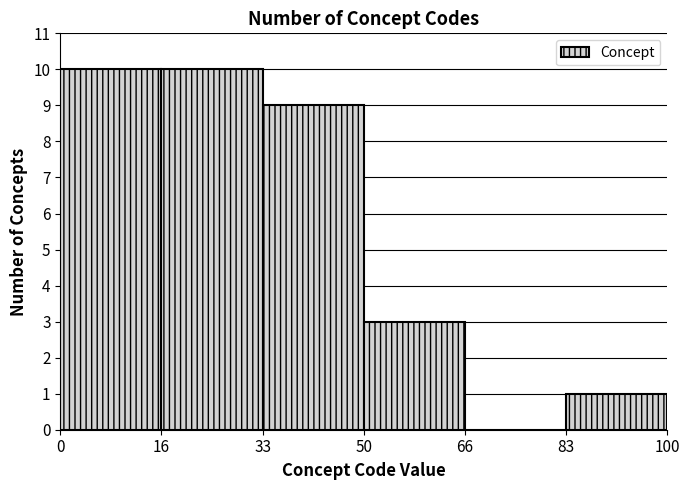

How tall is the bar that spans 83 to 100 on the x-axis? The values are not printed on the chart, so give them approximately, as read against the axis.

1